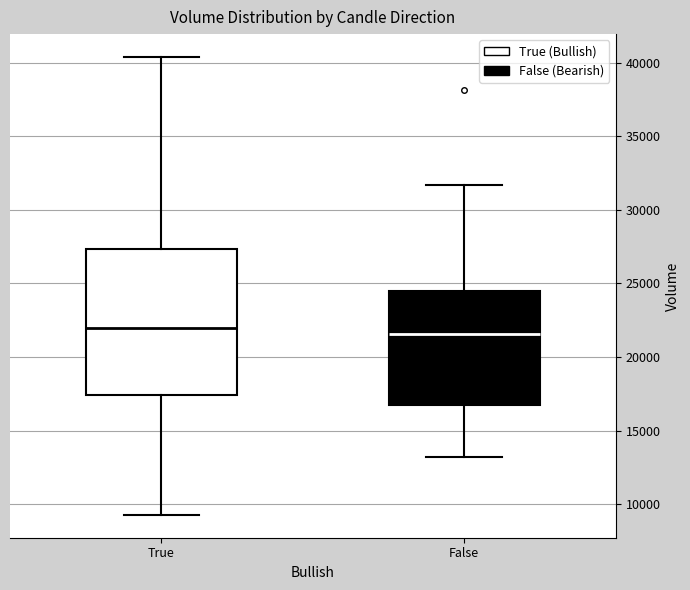

Reading left to right, transcribe this box plot: for each box, give where its median line is, the range the box spans, and where its two whiskers end, as read against the y-axis. The values are not printed on the chart, so give them approximately, as read against the axis.

True: median 22000, box 17500 to 27500, whiskers 9500 to 40500
False: median 21500, box 16500 to 24500, whiskers 13000 to 31500